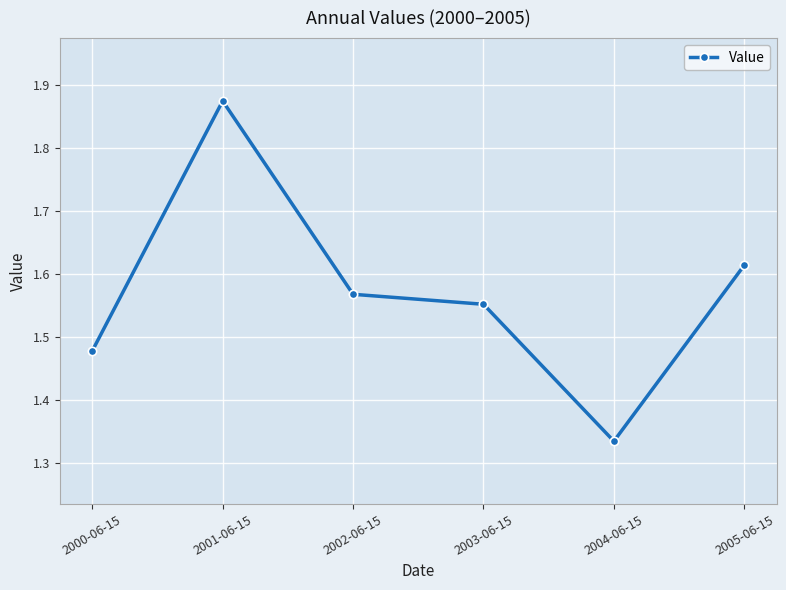

How many series are shown in this chart?

1